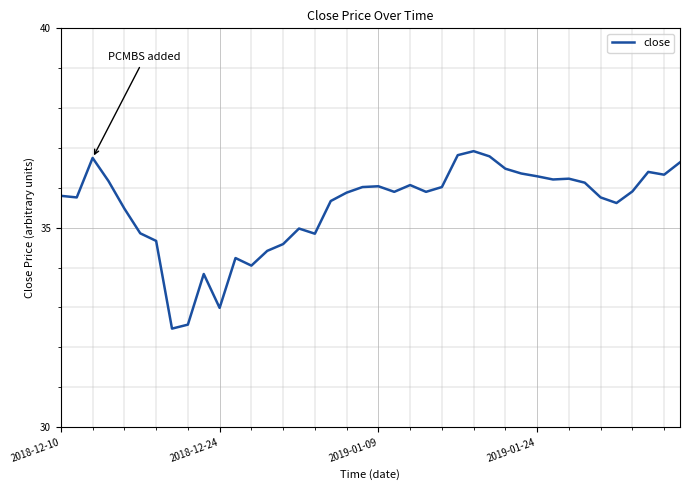

What is the greatest value displayed?

36.9